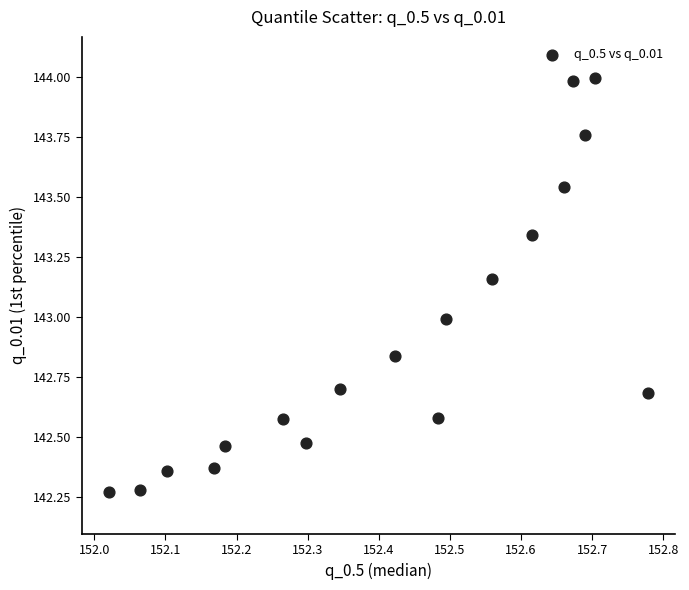

What is the range of X values (max minus min)?

0.8